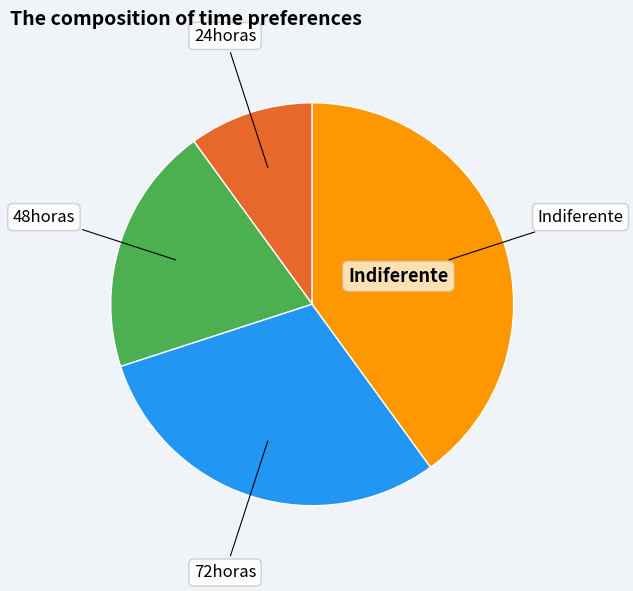

Rank the categories by value from highest to lowest.

Indiferente, 72horas, 48horas, 24horas